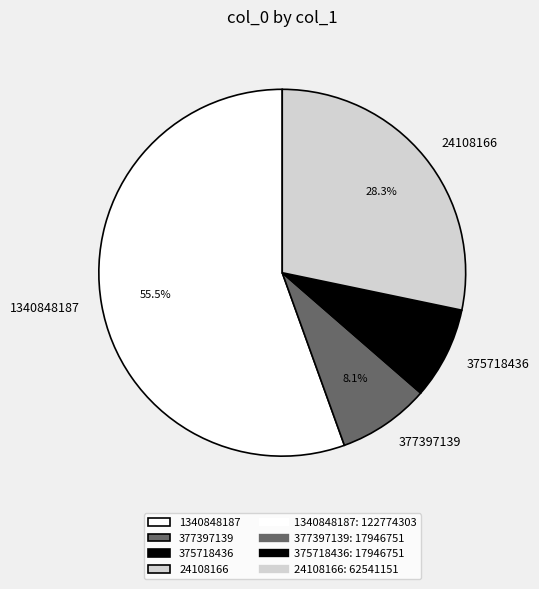

What is the largest slice in the pie chart?

1340848187